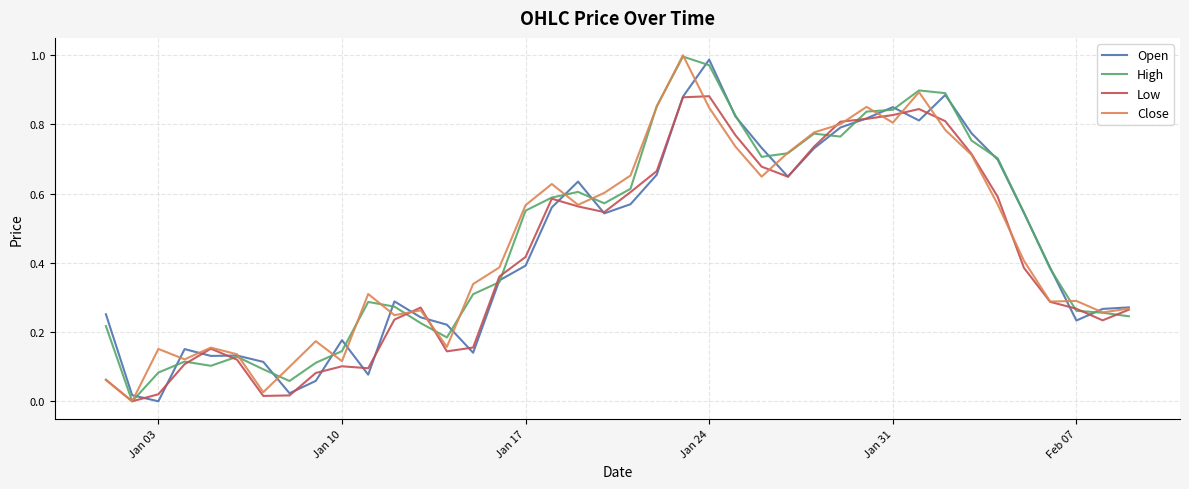

Which series ends up on top after the final intersection of Open and Close?

Open